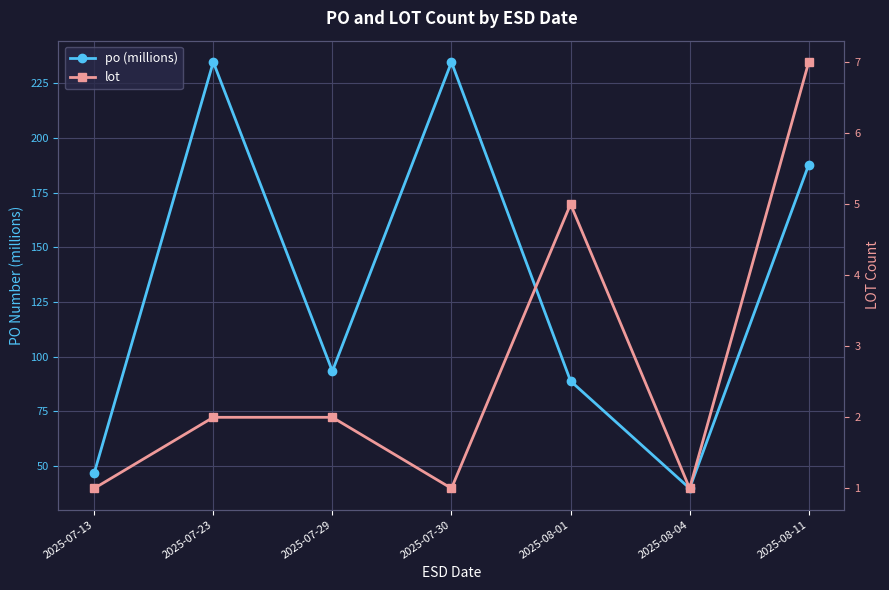

Reading right to left, extract all data points from this chart.

po (millions): 2025-08-11=187.7	2025-08-04=39.8	2025-08-01=88.9	2025-07-30=234.6	2025-07-29=93.4	2025-07-23=234.6	2025-07-13=46.8
lot: 2025-08-11=7.0	2025-08-04=1.0	2025-08-01=5.0	2025-07-30=1.0	2025-07-29=2.0	2025-07-23=2.0	2025-07-13=1.0